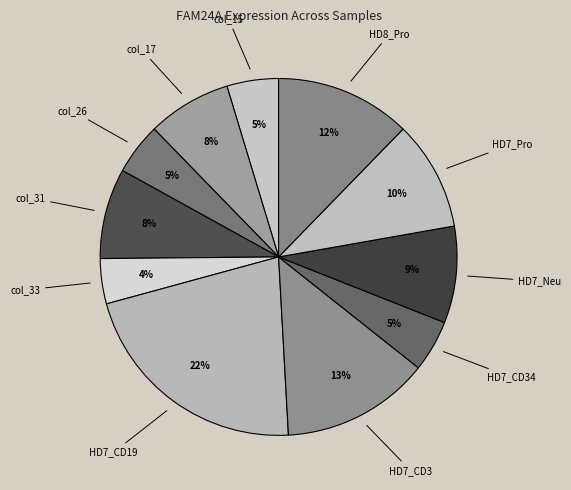

How many slices are in this pie chart?

11